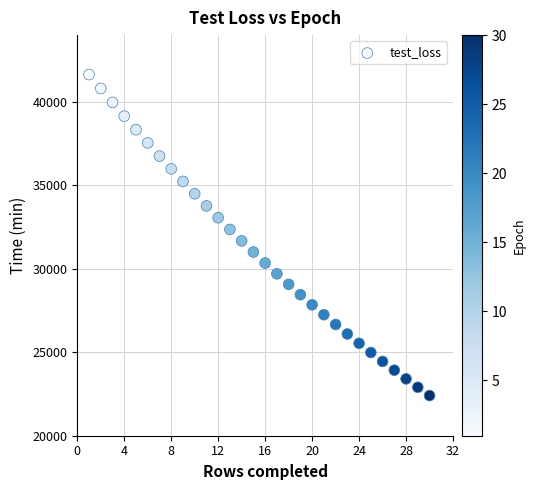

What is the range of Y values (max minus min)?

19230.4